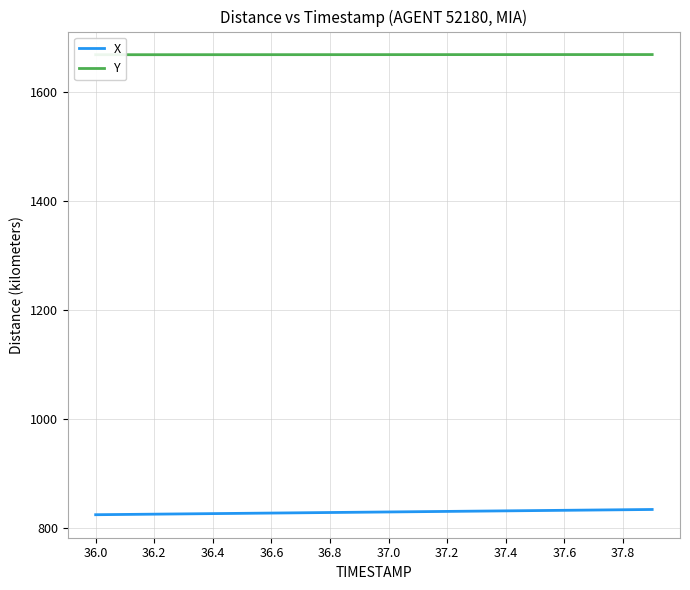

What is the highest value of the X series?

833.9